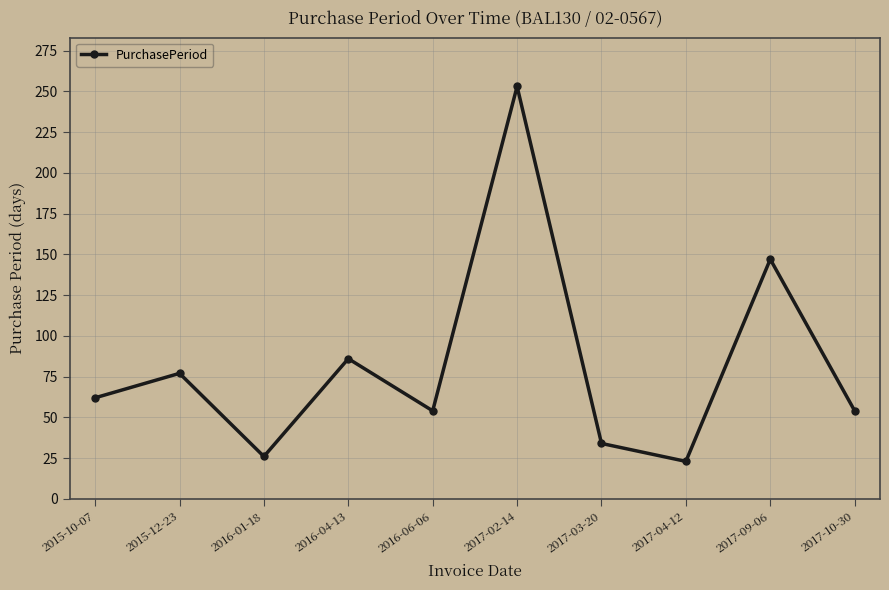

Reading right to left, list all the values displayed in this chart.

54	147	23	34	253	54	86	26	77	62